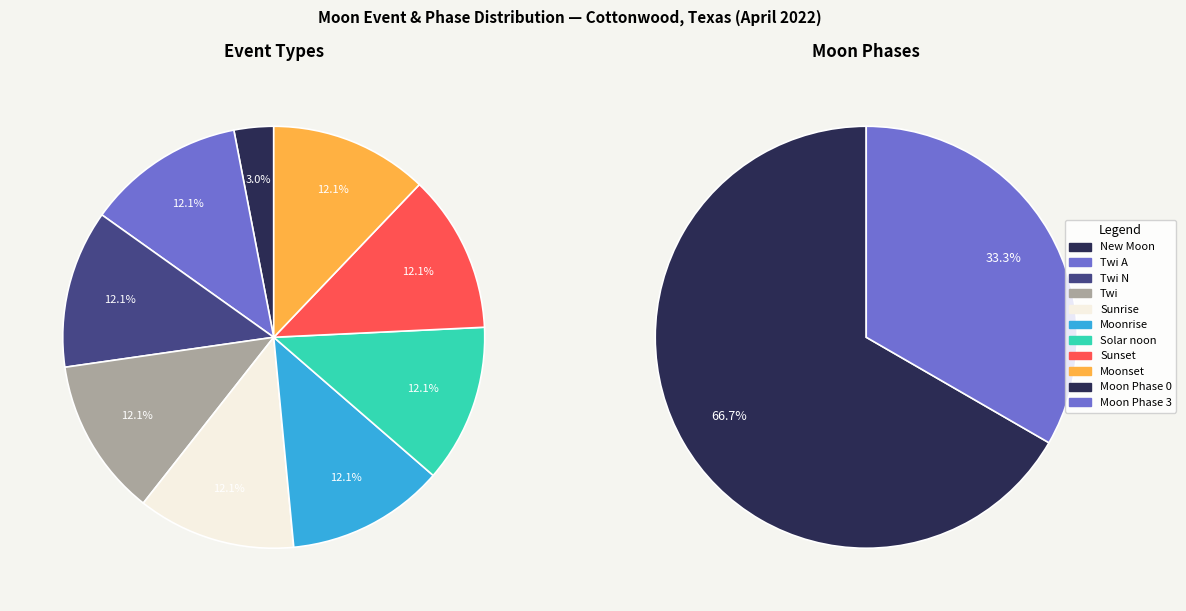

How many slices are in this pie chart?

9